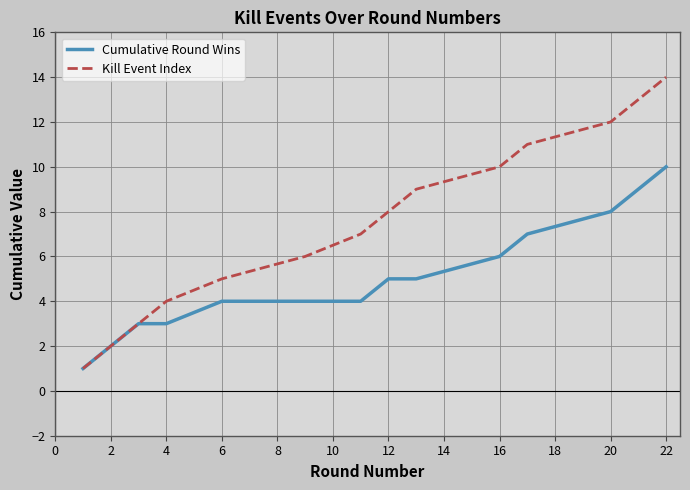

Rank the series by their average value, from lowest to highest.

Cumulative Round Wins, Kill Event Index